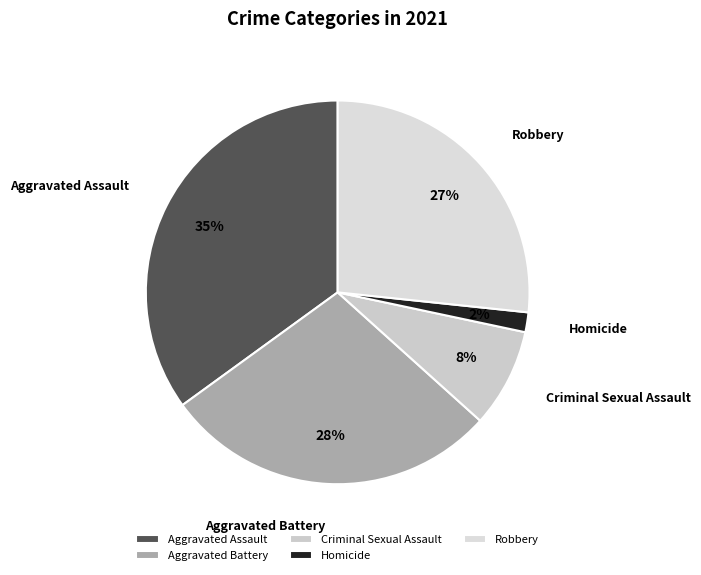

Does Aggravated Assault account for over 50% of the chart?

No